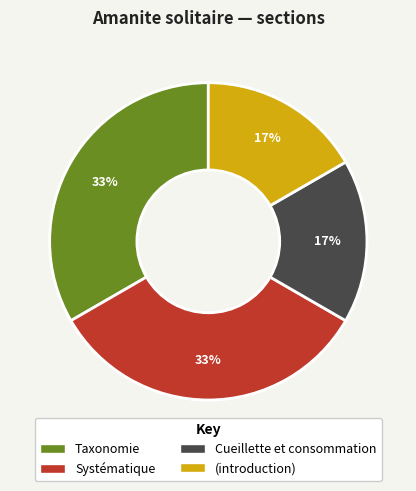

To the nearest percent, what is the average slice percentage?

25%